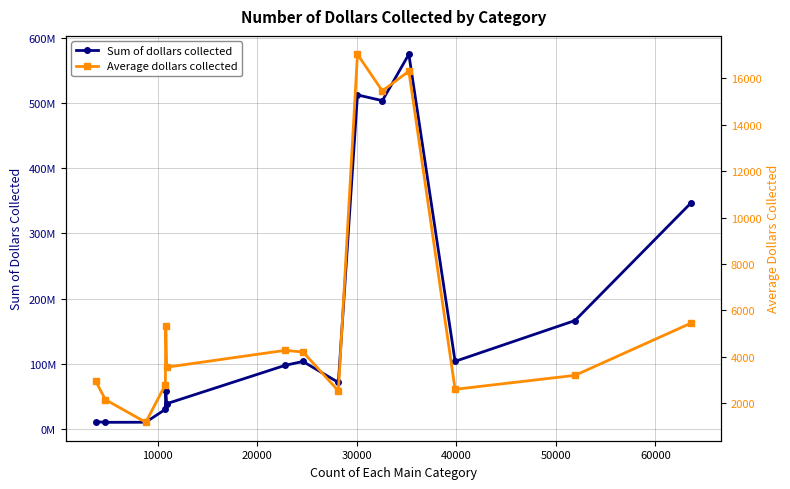

Which series has the widest spread of values?

Sum of dollars collected